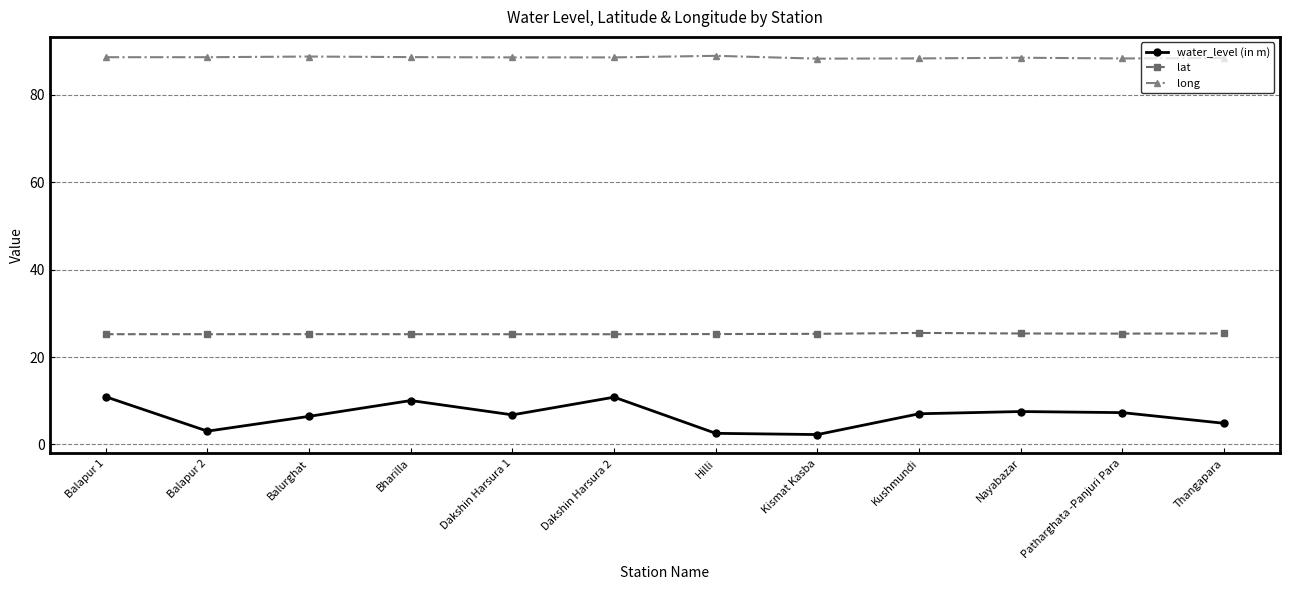

What is the difference between the maximum and second lowest values in the water_level (in m) series?

8.4